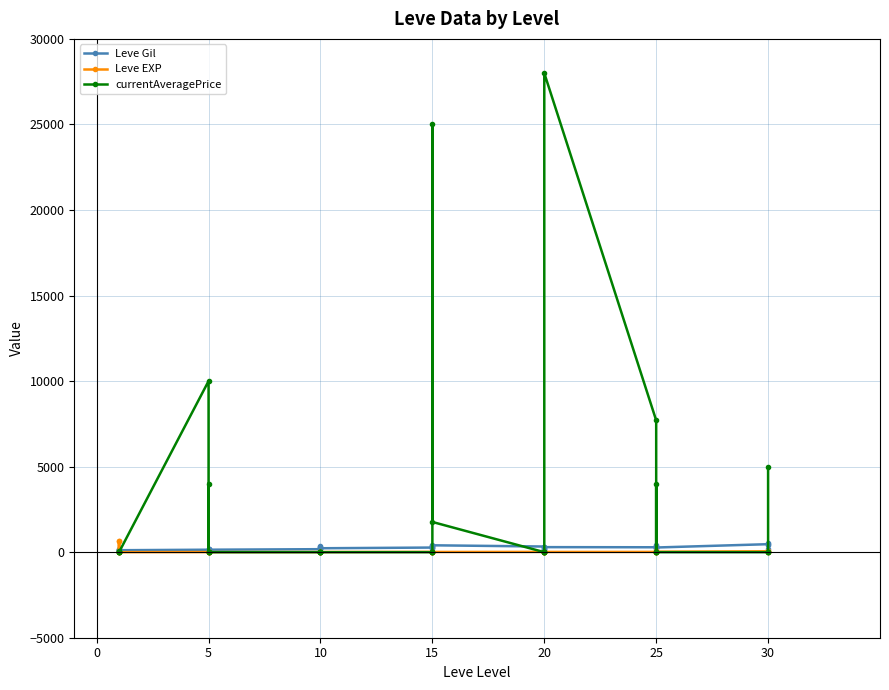

The currentAveragePrice series shows 0 at 5. True or false?

True